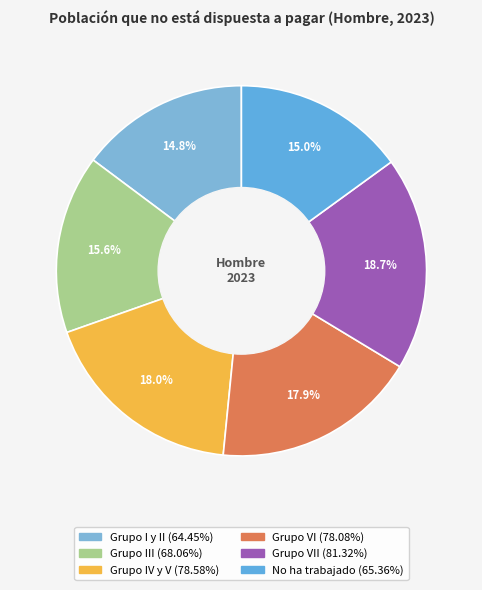

How many segments does this pie chart have?

6